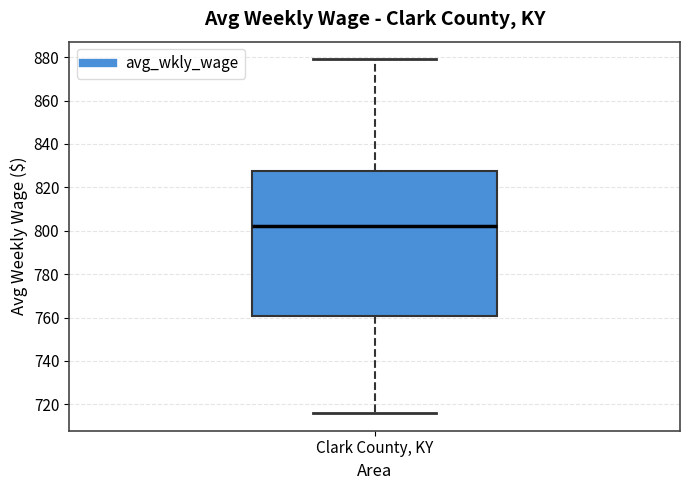

Where is the lower edge of the box for Clark County, KY on the y-axis? The values are not printed on the chart, so give them approximately, as read against the axis.

760